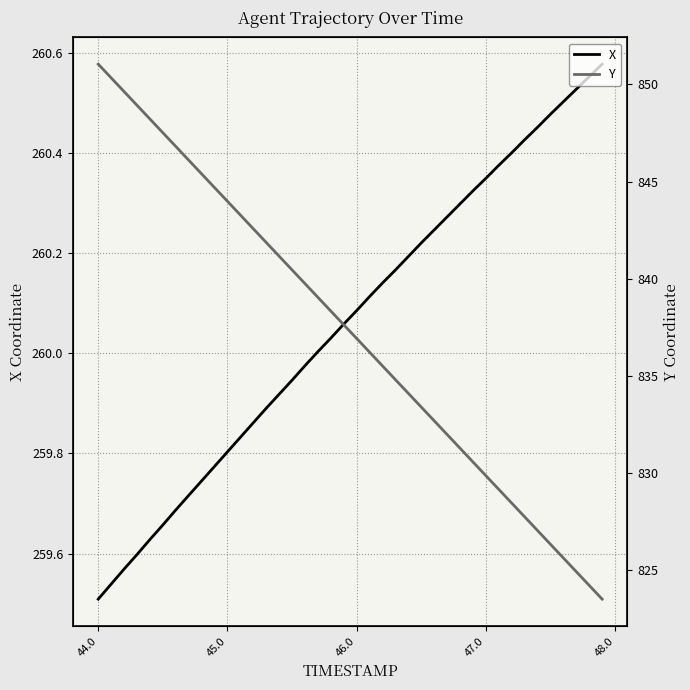

True or false: X and Y cross at least once.

False